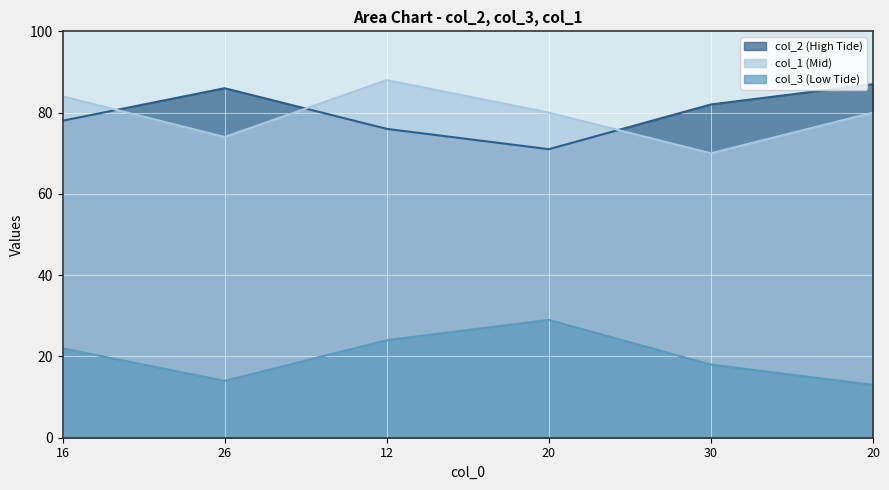

Read the col_2 value at 16, to the nearest 10.

80